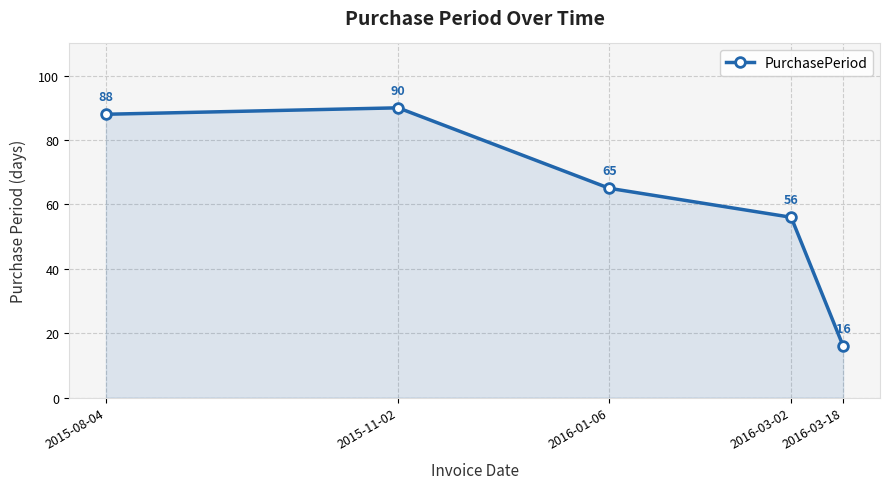

What is the maximum value shown in the chart?

90